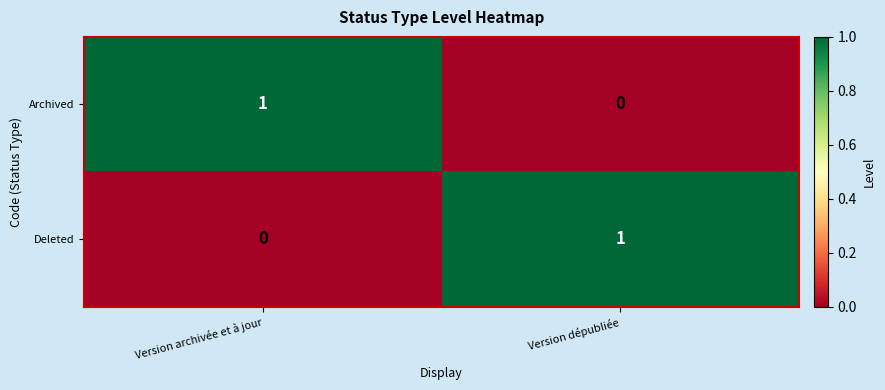

Reading left to right, transcribe all the data shown in this chart.

Archived: 1	0
Deleted: 0	1